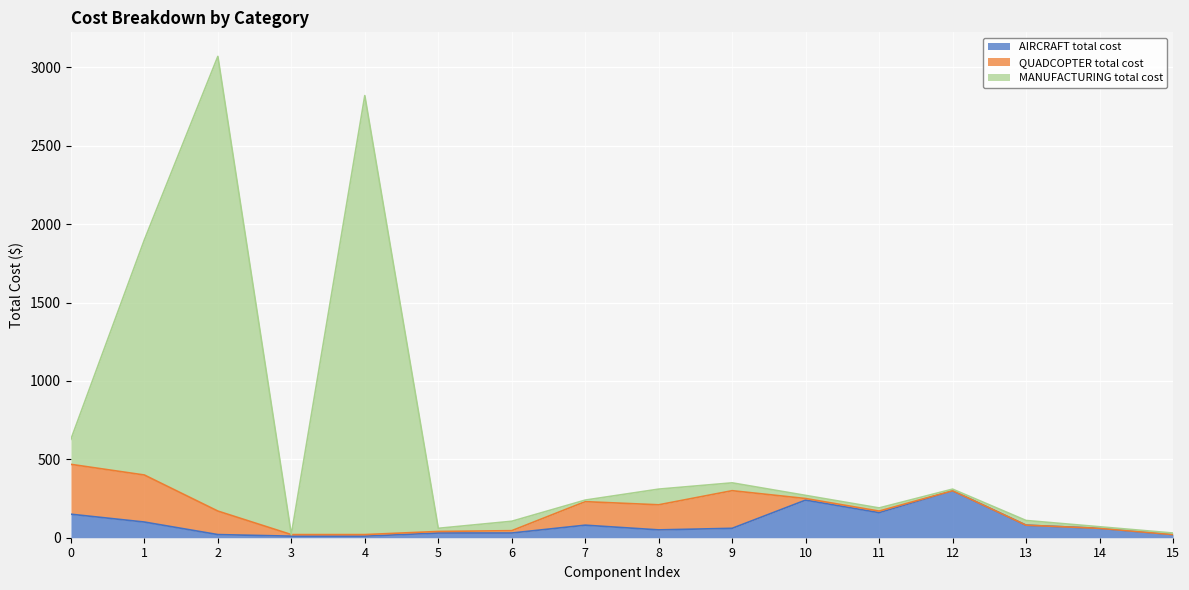

Does the chart display data point markers on the line(s)?

No